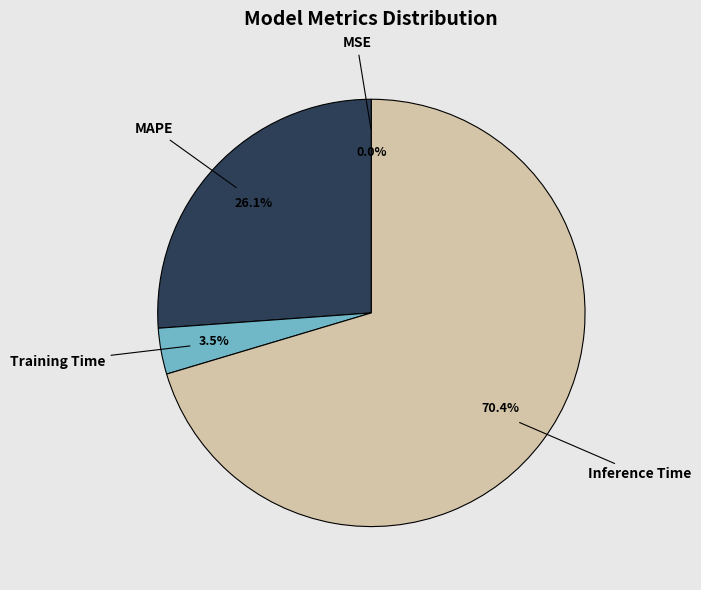

Which category has the biggest portion of the pie?

Inference Time